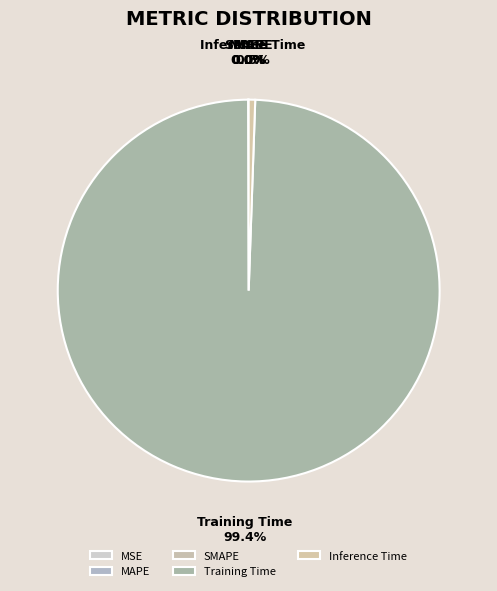

Combined, do Inference Time and Training Time account for over 50%?

Yes